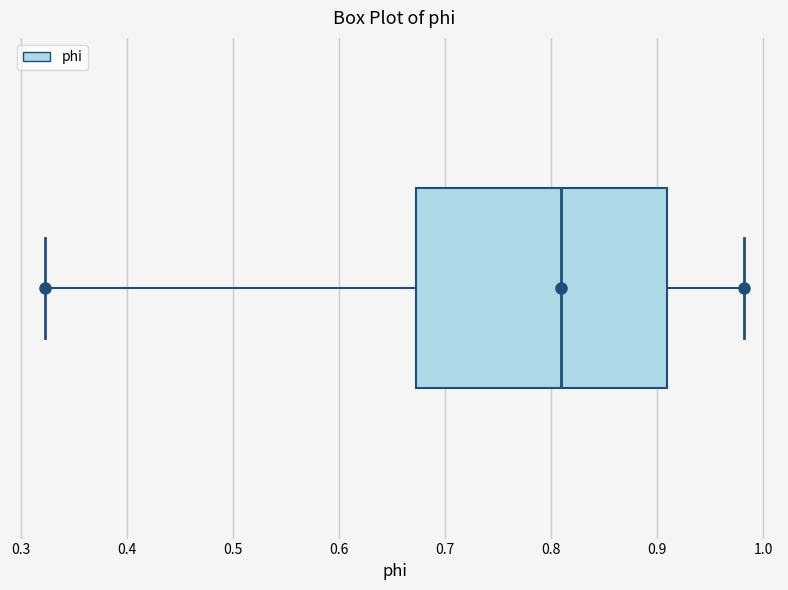

Read this box plot against the x-axis: the position of the median line, the range covered by the box, and the ends of both whiskers. The values are not printed on the chart, so give them approximately, as read against the axis.

median 0.81, box 0.67 to 0.91, whiskers 0.32 to 0.98